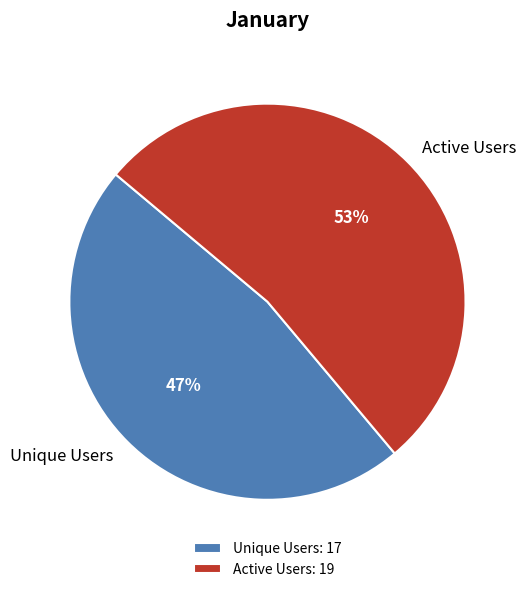

Which category accounts for the majority?

Active Users